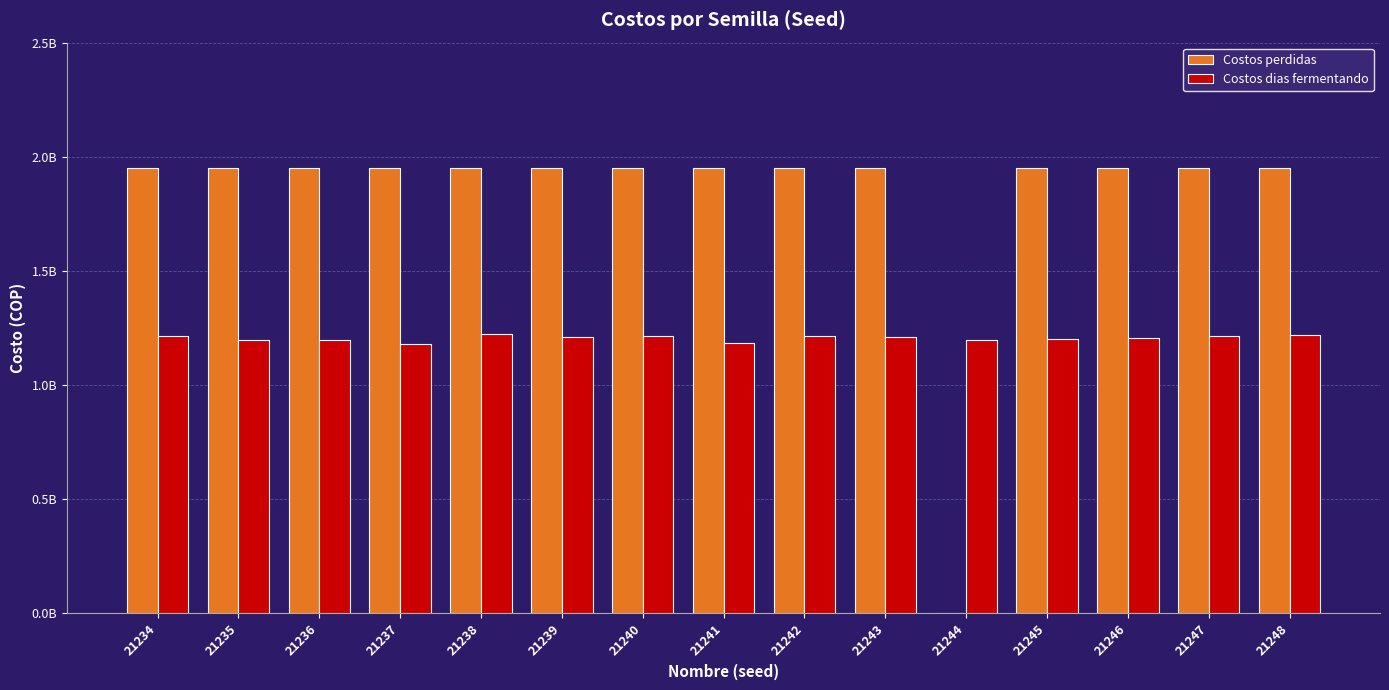

What are all the series names shown in the legend?

Costos perdidas, Costos dias fermentando